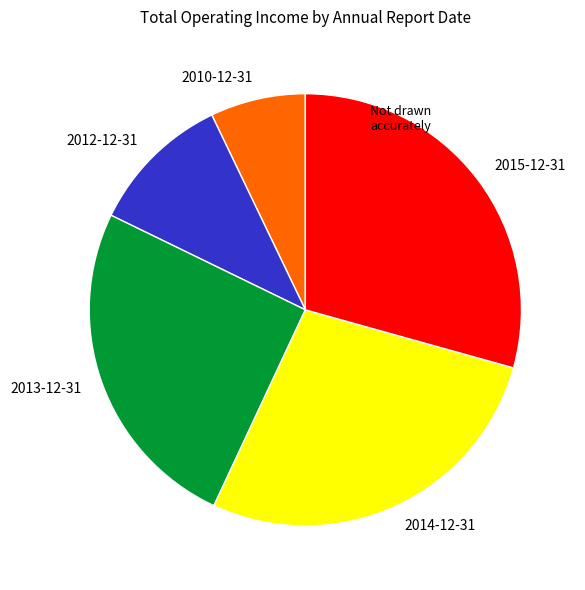

The 2015-12-31 slice represents 23% of the pie. True or false?

False